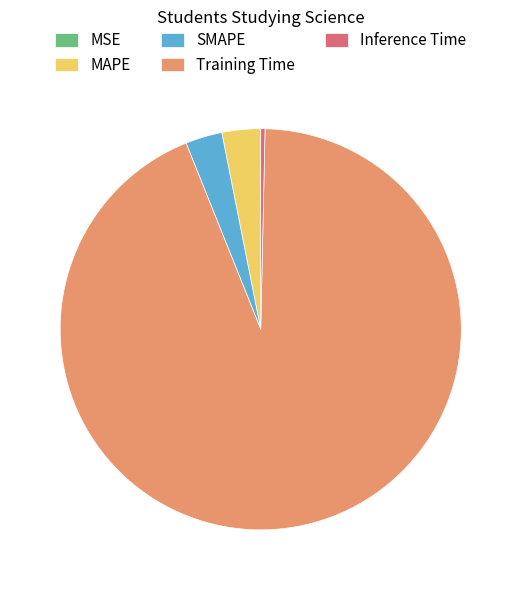

Which has a higher value, SMAPE or Inference Time?

SMAPE